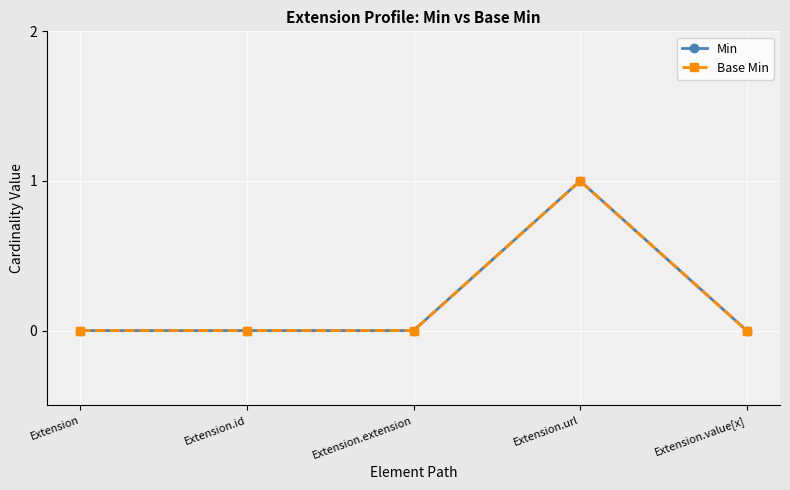

Which has a higher value, Extension.extension or Extension.id?

Extension.extension